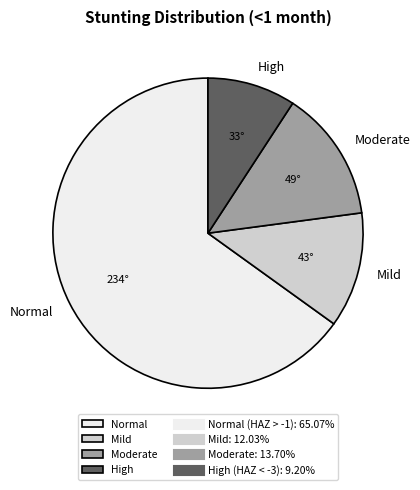

Combined, do High and Moderate account for over 50%?

No